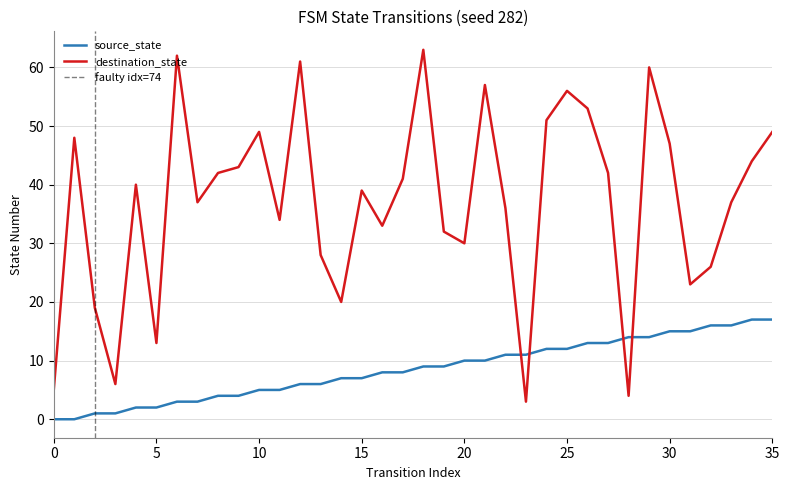

True or false: destination_state and source_state intersect in this chart.

True